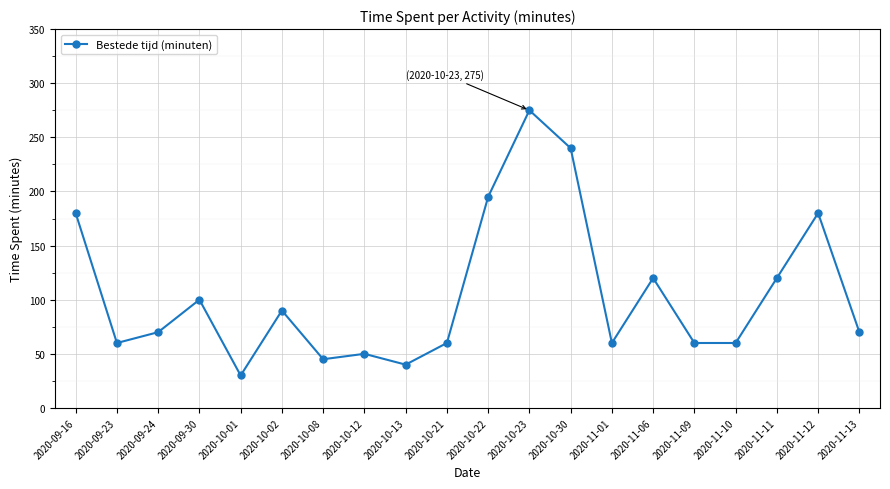

Is it true that the value at 2020-11-09 is 96?

False